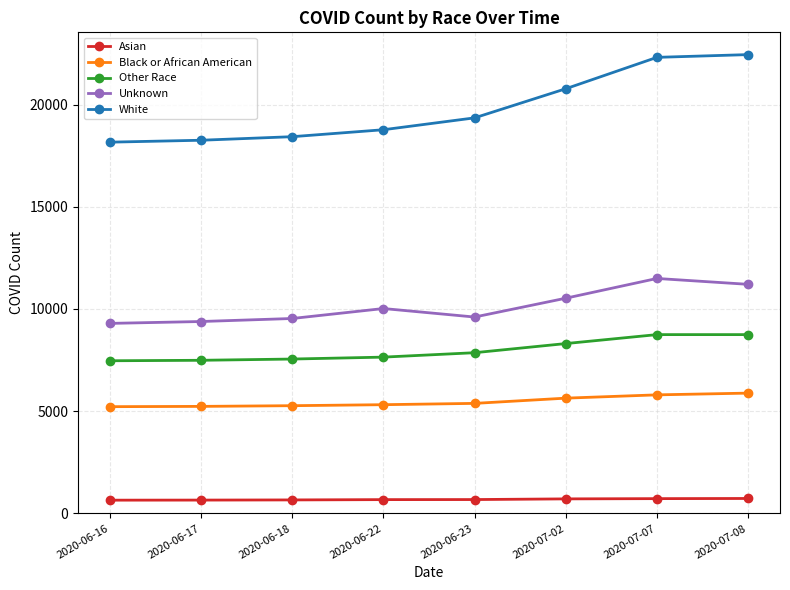

Between 2020-06-18 and 2020-06-22, which series saw the biggest shift?

Unknown